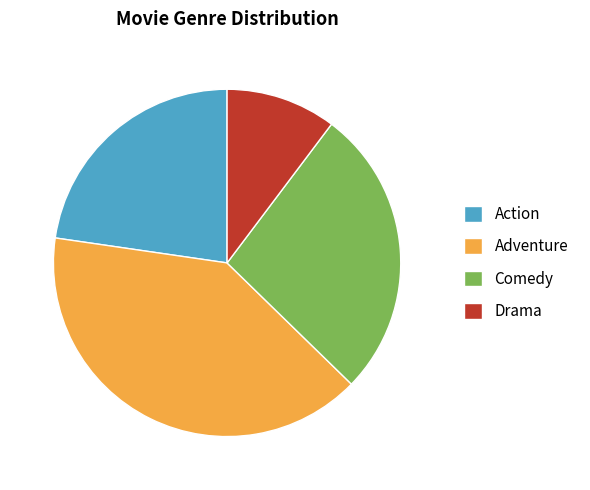

Combined, do Drama and Comedy account for over 50%?

No